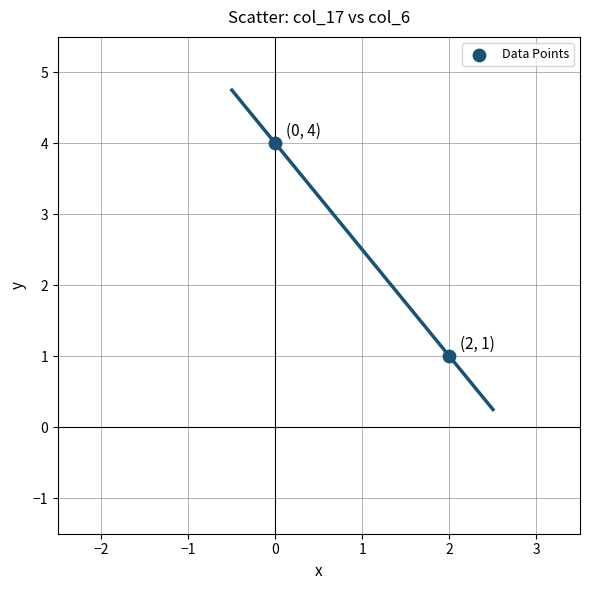

What is the range of Y values (max minus min)?

3